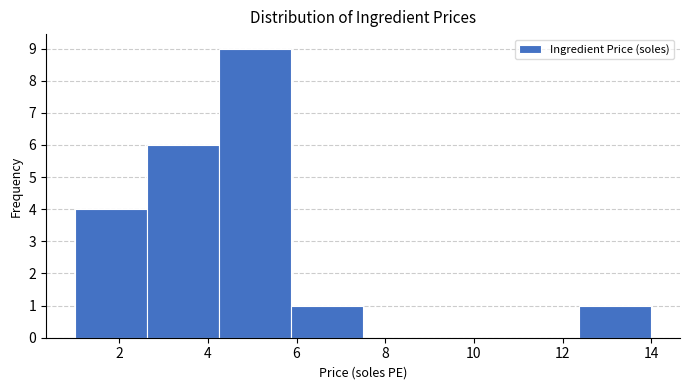

Reading left to right, list every bar in this chart as the range it spans on the x-axis followed by its height. Neither the bar edges nor the heights are printed on the chart, so give them approximately, as read against the axes.

1.0 to 2.6: 4
2.6 to 4.2: 6
4.2 to 5.8: 9
5.8 to 7.6: 1
7.6 to 9.2: 0
9.2 to 10.8: 0
10.8 to 12.4: 0
12.4 to 14.0: 1